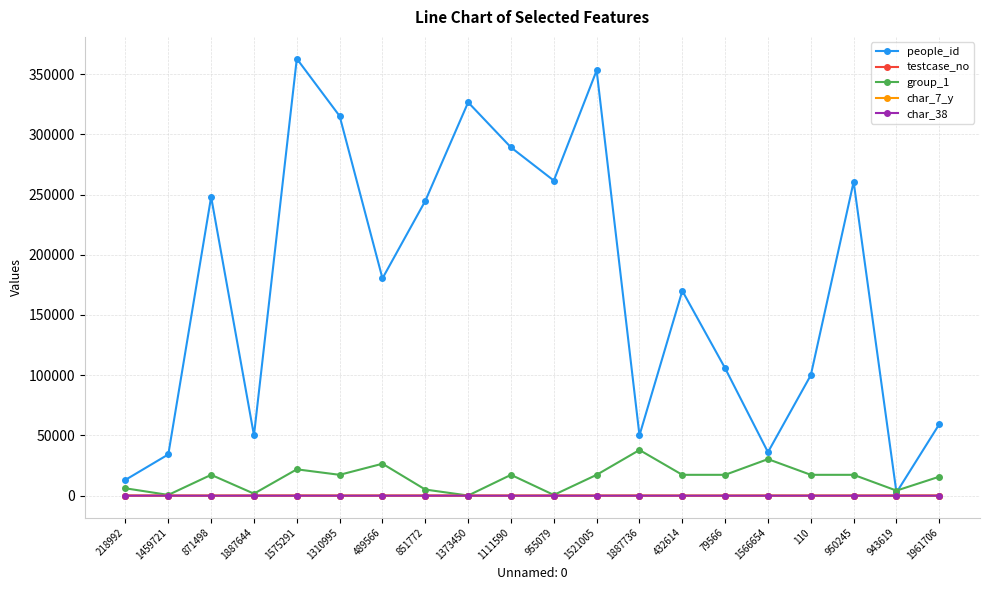

What is the sum of the char_7_y values at 1310995 and 1111590?

17